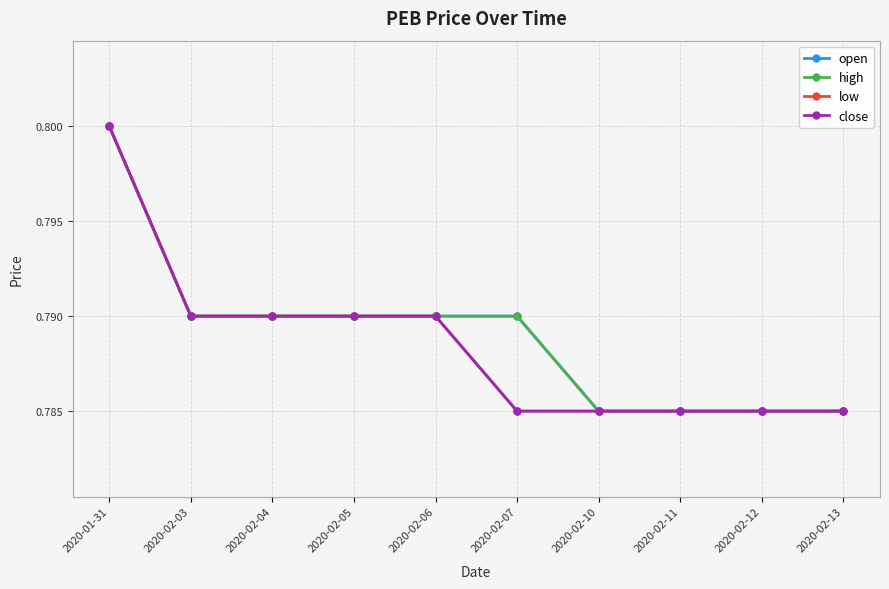

True or false: close and low cross at least once.

False